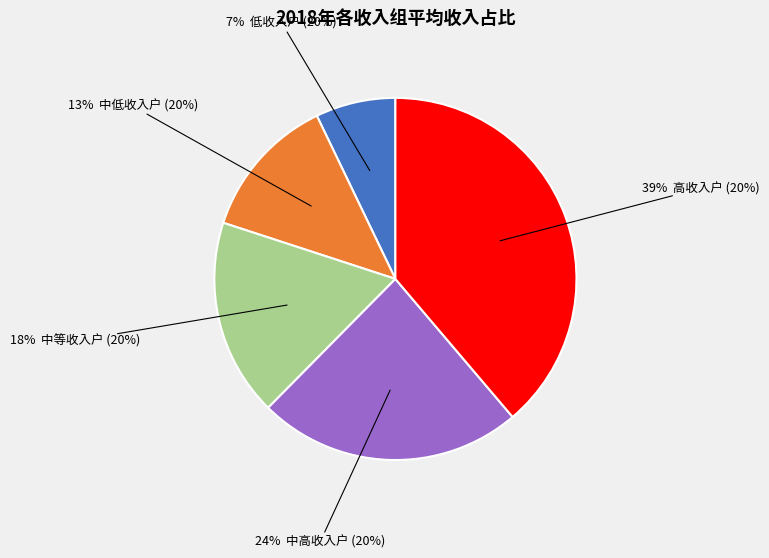

To the nearest percent, what is the difference between the largest and smallest slice percentages?

32%